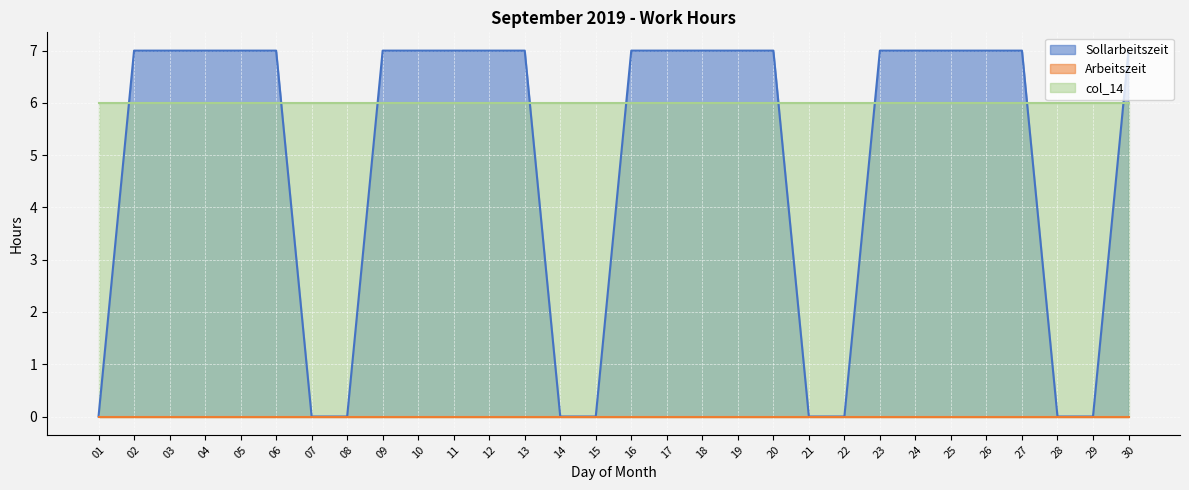

Which series has the largest total across all categories?

col_14